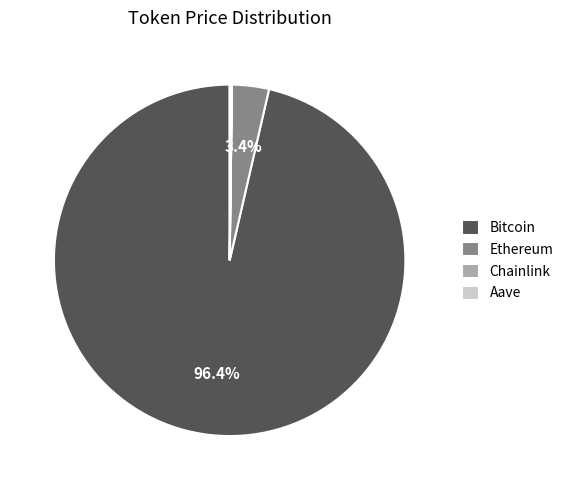

Which category has the biggest portion of the pie?

Bitcoin